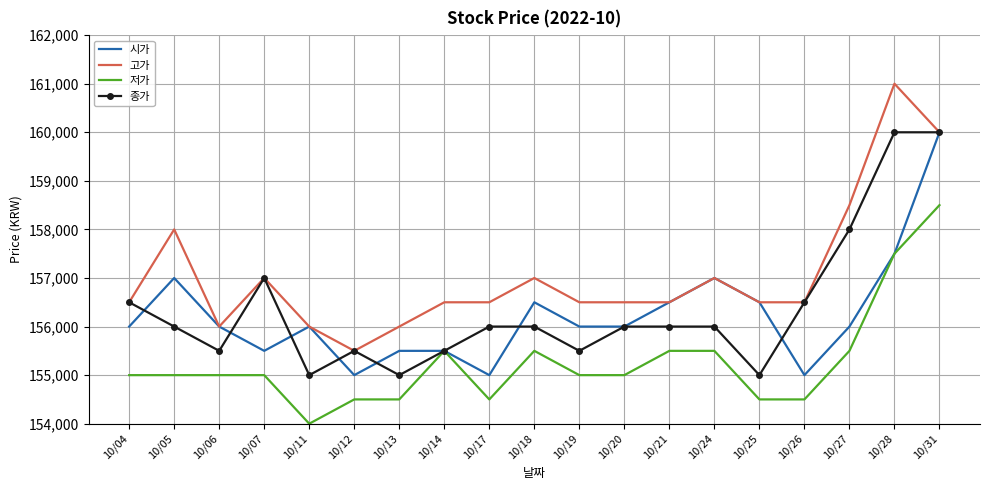

Is it true that 저가 equals 246937 at 10/26?

False